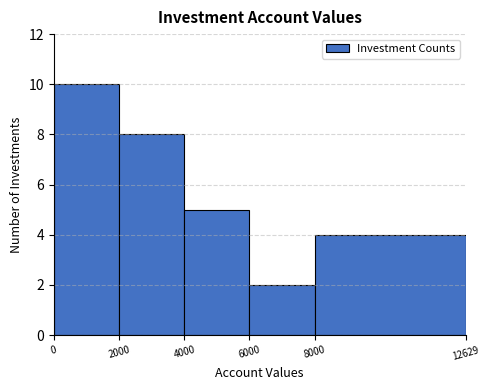

Reading left to right, transcribe this chart: for each bar, give the range it covers on the x-axis and its height. The values are not printed on the chart, so give them approximately, as read against the axis.

0 to 2000: 10
2000 to 4000: 8
4000 to 6000: 5
6000 to 8000: 2
8000 to 12629: 4